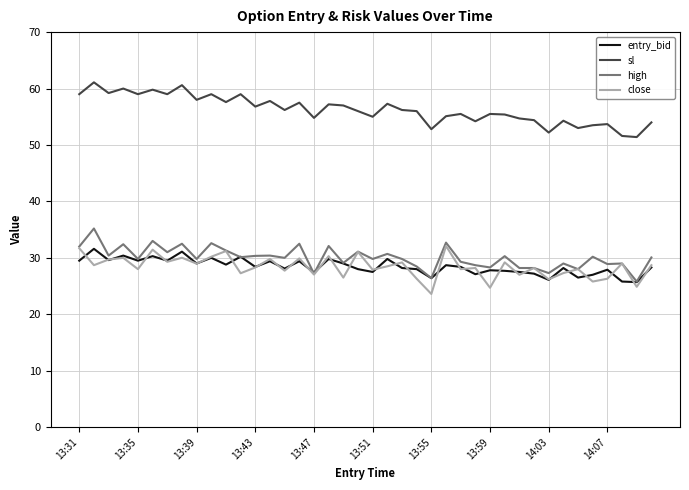

True or false: sl and entry_bid intersect in this chart.

False